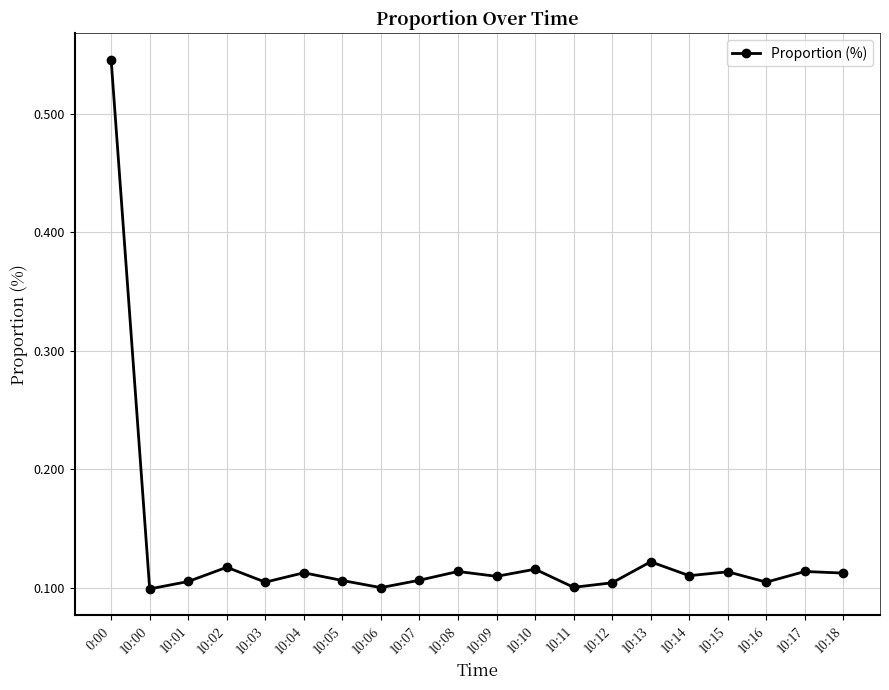

How many values are between 0 and 1?

20